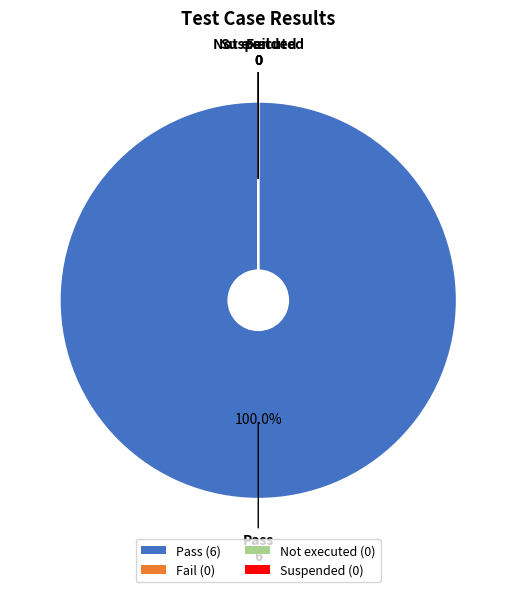

Combined, what portion of the pie is Pass and Fail?

100.0%